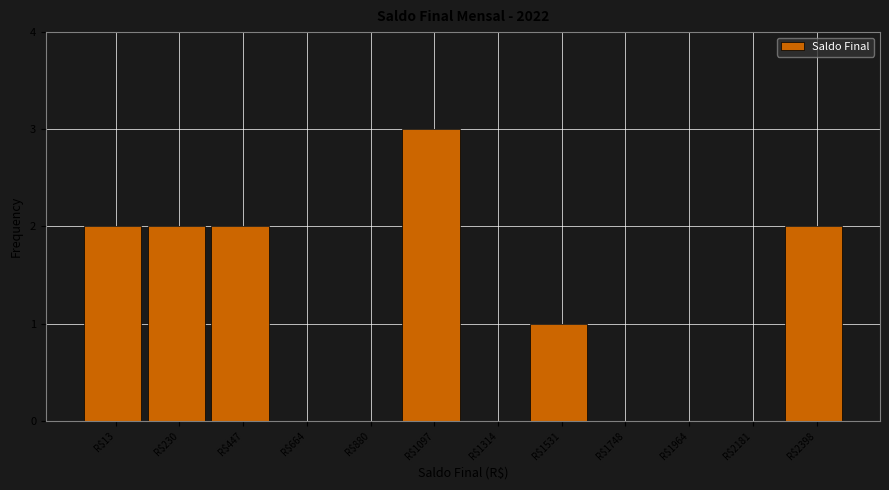

Is it true that the value at R$1748 is -1?

False